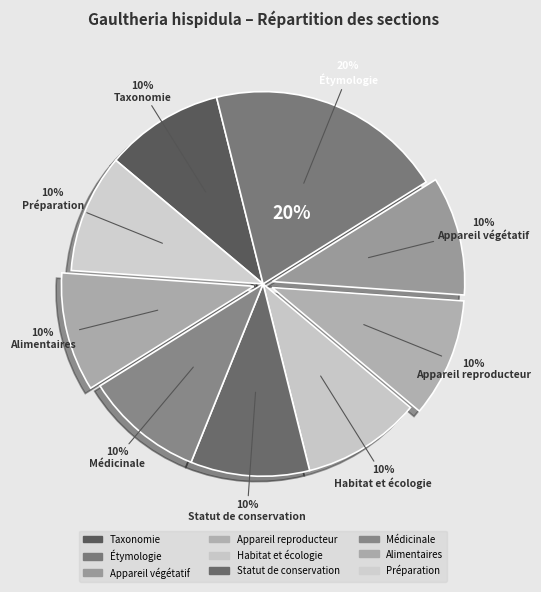

What is the smallest slice in the pie chart?

Taxonomie